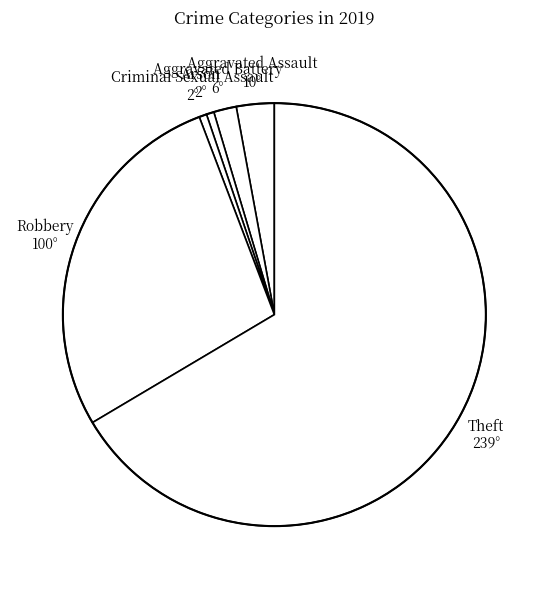

Which category accounts for the majority?

Theft